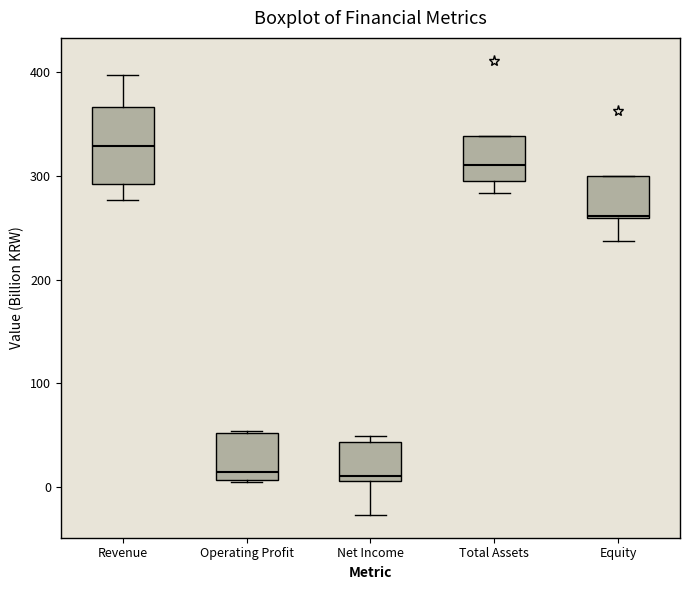

Reading left to right, transcribe this box plot: for each box, give where its median line is, the range the box spans, and where its two whiskers end, as read against the y-axis. The values are not printed on the chart, so give them approximately, as read against the axis.

Revenue: median 330, box 290 to 370, whiskers 280 to 400
Operating Profit: median 10 (just above the box's lower edge), box 10 to 50, whiskers 10 to 50
Net Income: median 10 (just above the box's lower edge), box 10 to 40, whiskers -30 to 50
Total Assets: median 310, box 300 to 340, whiskers 280 to 340
Equity: median 260, box 260 to 300, whiskers 240 to 300